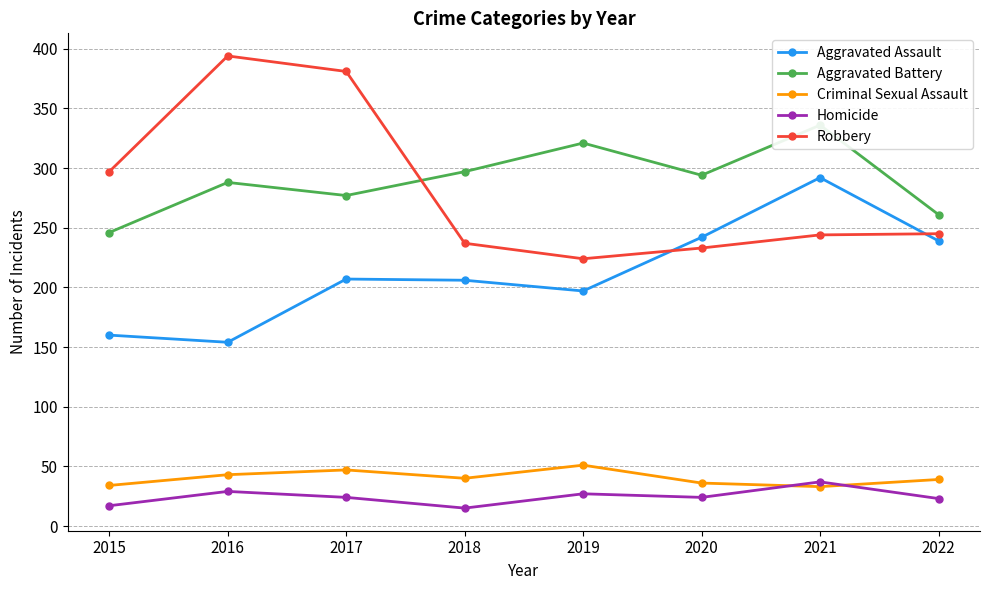

Reading left to right, extract all data points from this chart.

Aggravated Assault: 2015=160	2016=154	2017=207	2018=206	2019=197	2020=242	2021=292	2022=239
Aggravated Battery: 2015=246	2016=288	2017=277	2018=297	2019=321	2020=294	2021=336	2022=261
Criminal Sexual Assault: 2015=34	2016=43	2017=47	2018=40	2019=51	2020=36	2021=33	2022=39
Homicide: 2015=17	2016=29	2017=24	2018=15	2019=27	2020=24	2021=37	2022=23
Robbery: 2015=297	2016=394	2017=381	2018=237	2019=224	2020=233	2021=244	2022=245